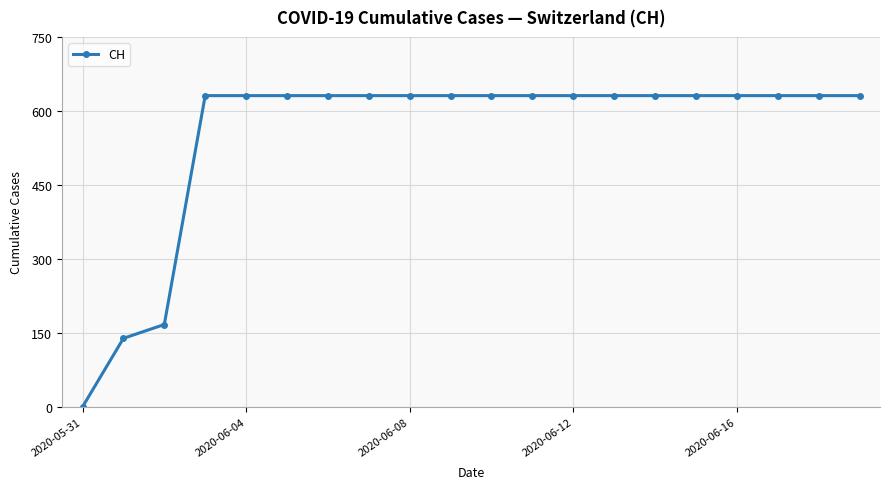

What is the maximum value shown in the chart?

631